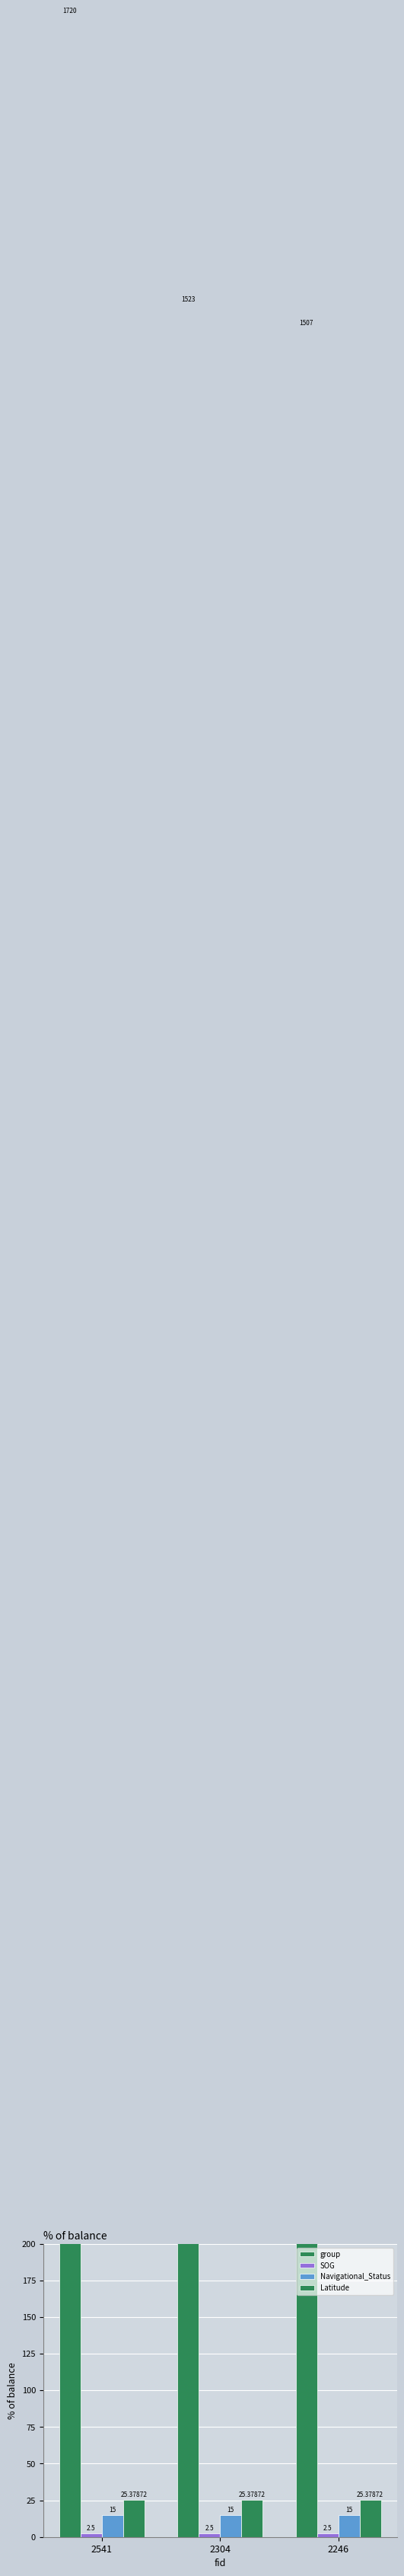

True or false: SOG has a value of 3.7 at 2541.

False